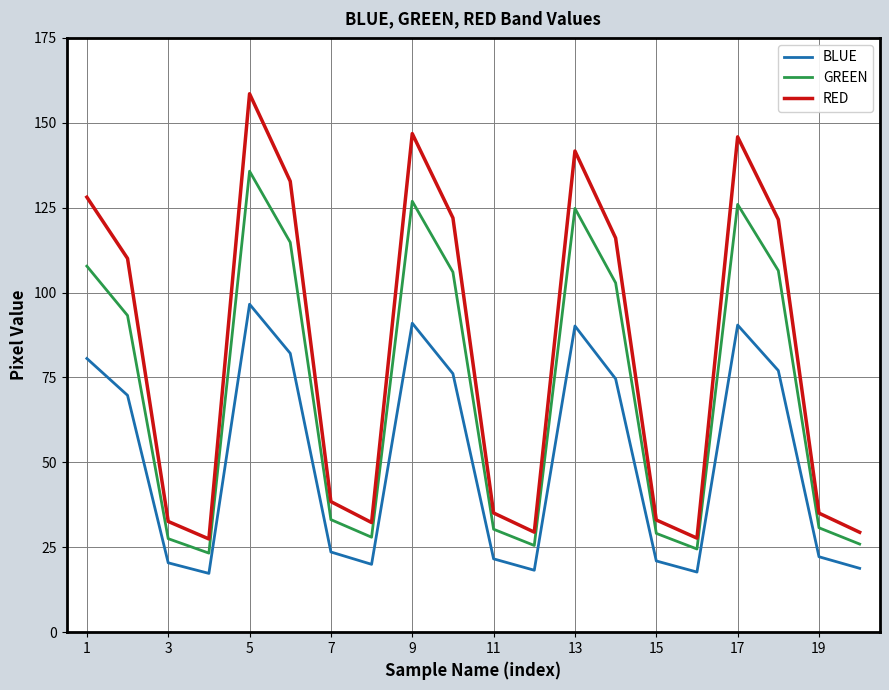

True or false: GREEN and BLUE cross at least once.

False